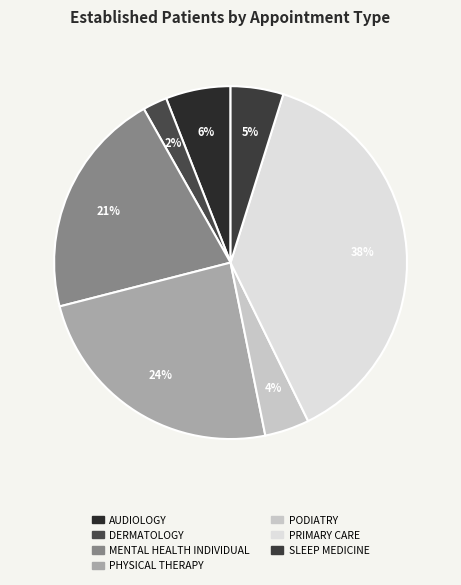

How many segments does this pie chart have?

7